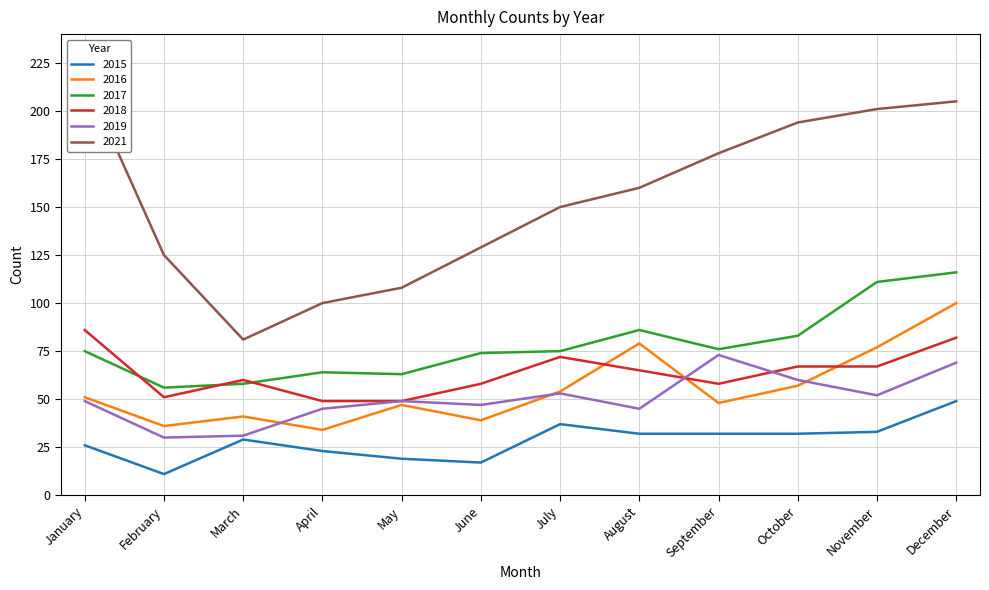

True or false: 2019 has a value of 70 at June.

False